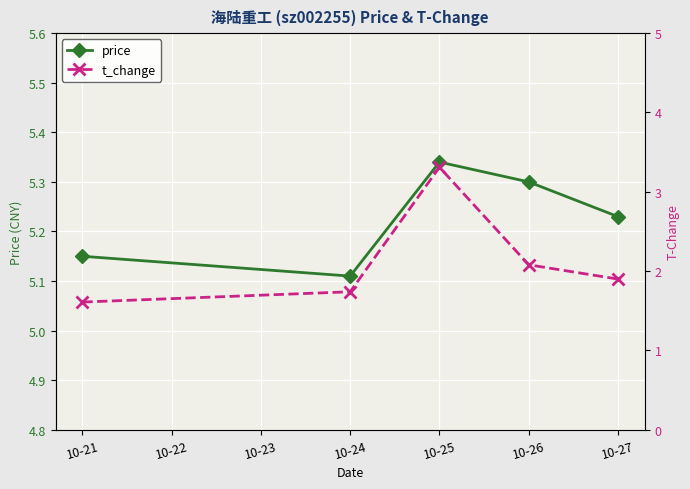

What is the sum of all price values?

26.1